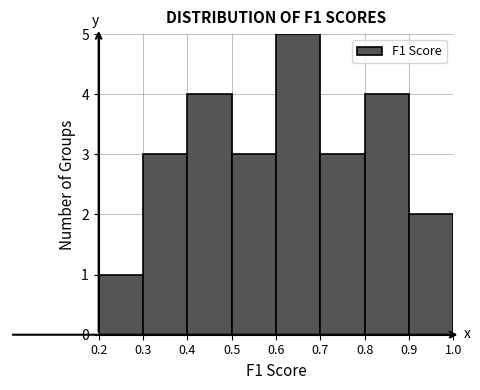

Reading left to right, list every bar in this chart as the range it spans on the x-axis followed by its height. The values are not printed on the chart, so give them approximately, as read against the axis.

0.2 to 0.3: 1
0.3 to 0.4: 3
0.4 to 0.5: 4
0.5 to 0.6: 3
0.6 to 0.7: 5
0.7 to 0.8: 3
0.8 to 0.9: 4
0.9 to 1.0: 2